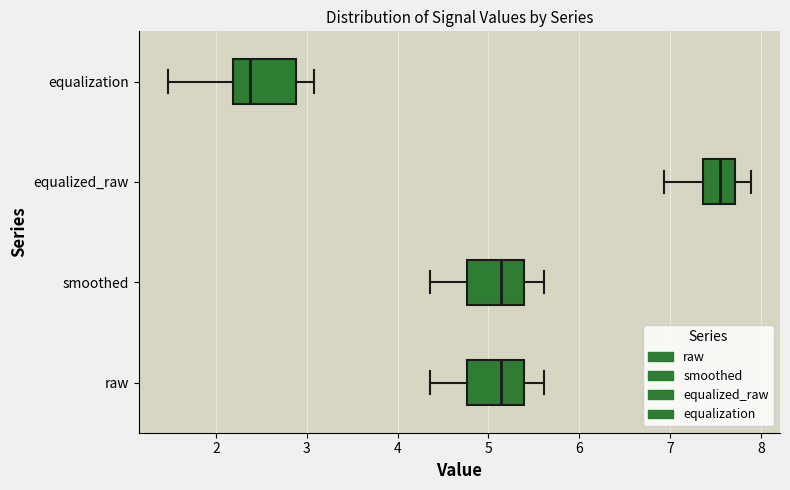

Which box's median line is the furthest to the left?

equalization